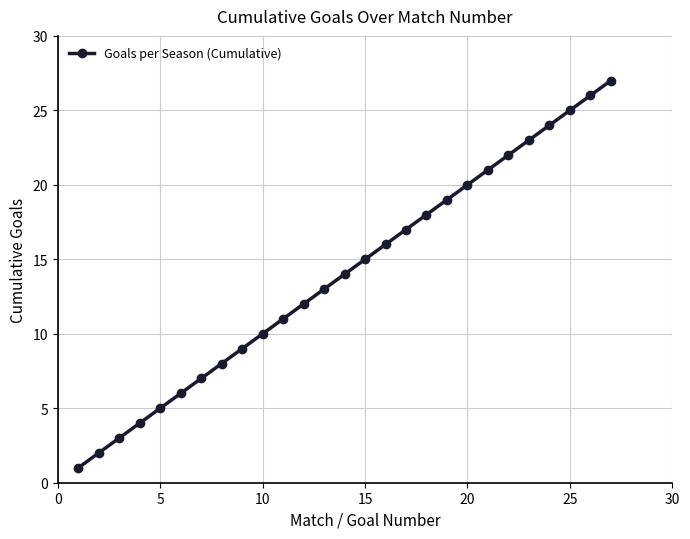

What is the difference between the maximum and second lowest values?

25